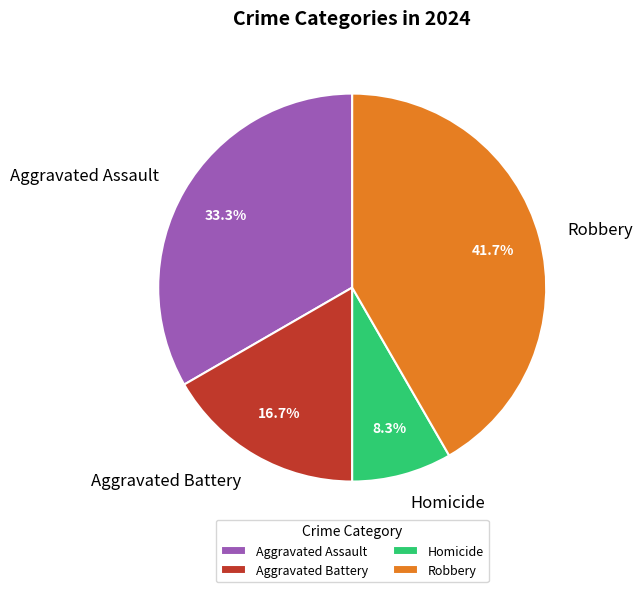

Do Aggravated Battery and Robbery together represent more than half of the pie?

Yes